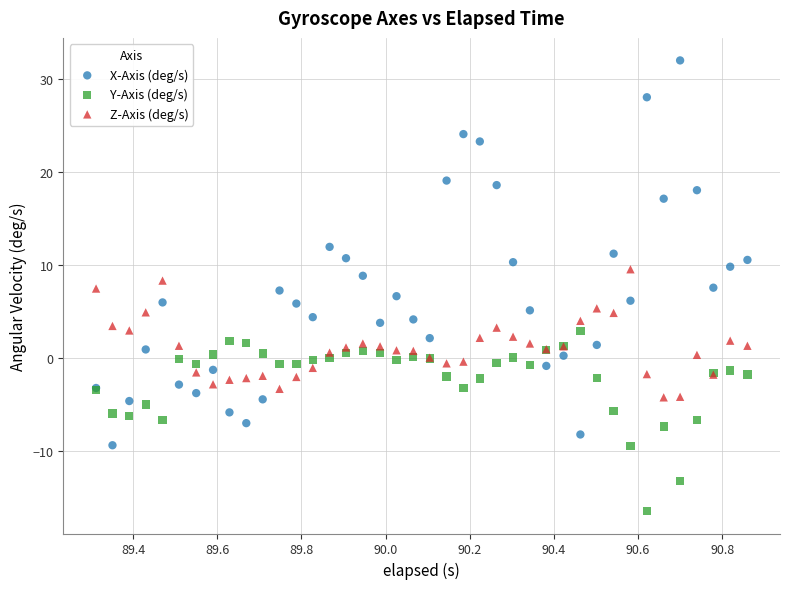

Which series reaches the minimum Y coordinate?

Y-Axis (deg/s)